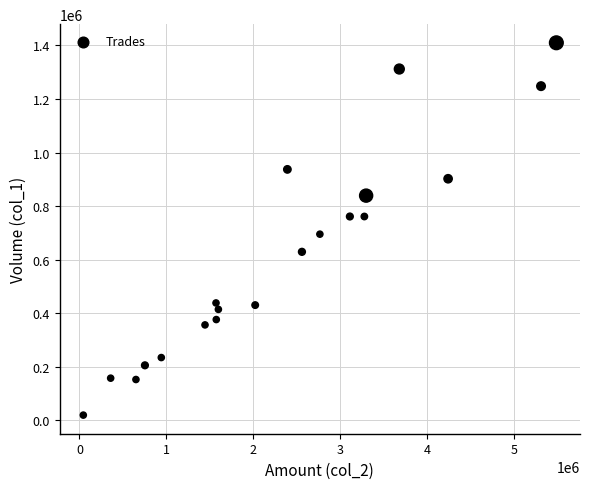

What is the range of X values (max minus min)?

5445820